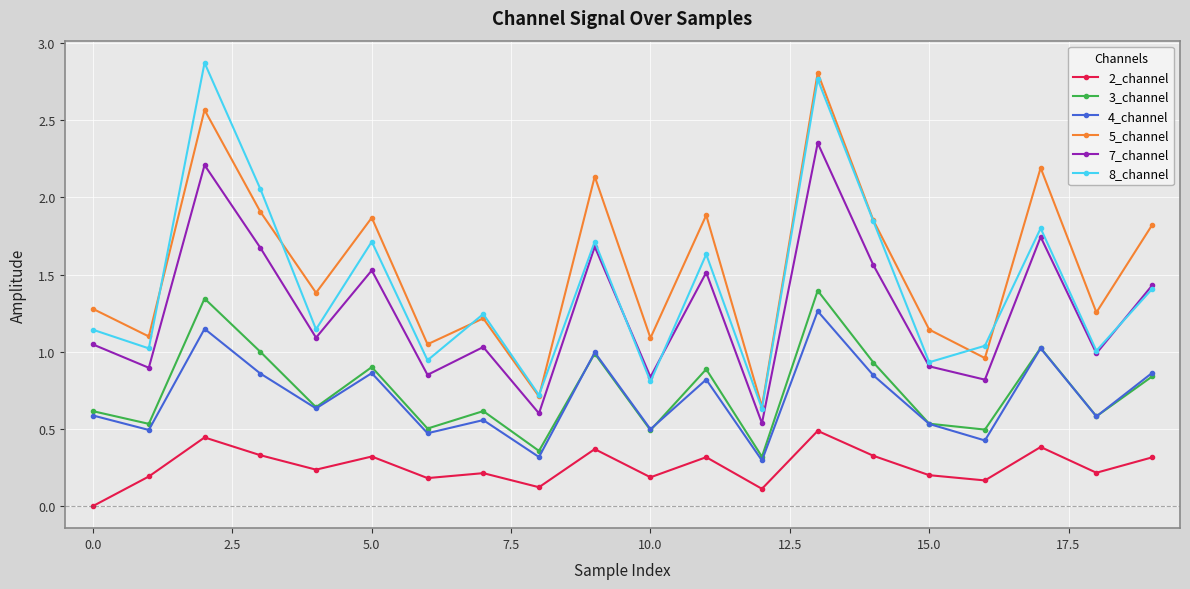

At how many categories does at least one series exceed 2?

5